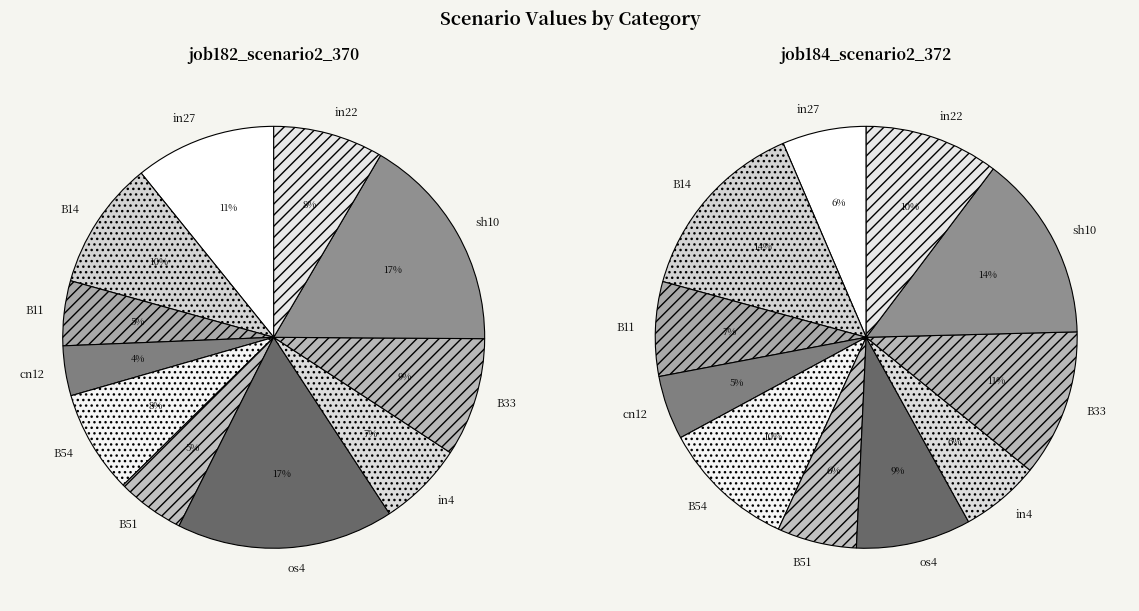

Count the number of slices in the pie.

11